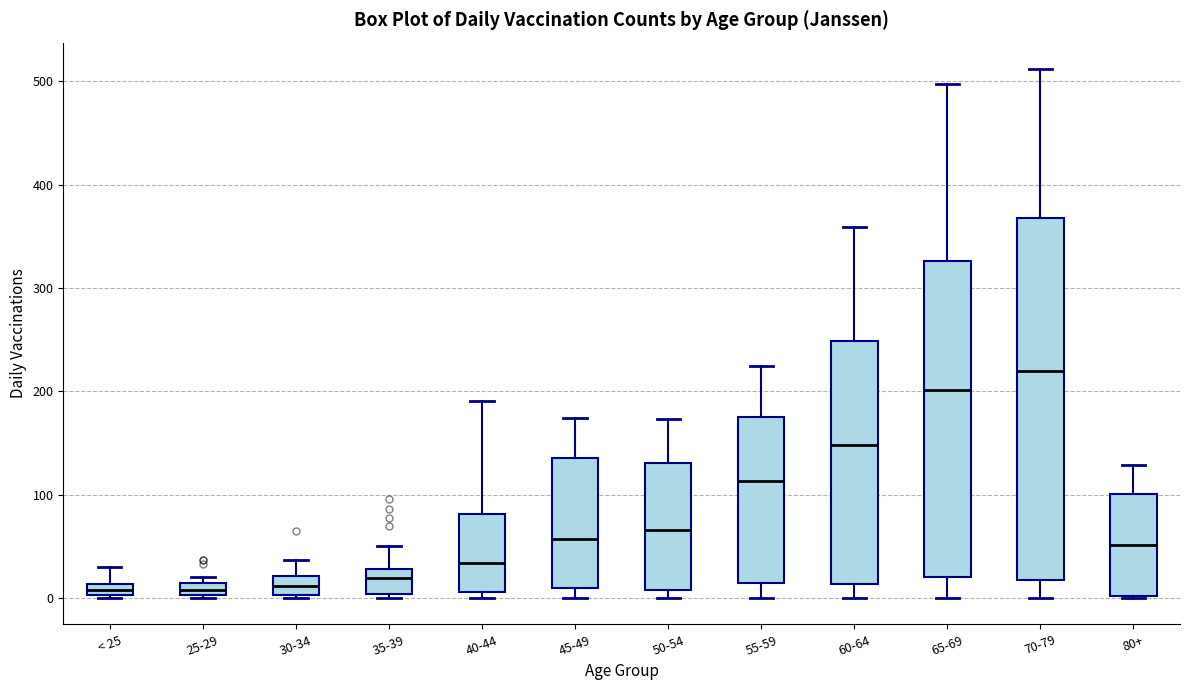

Which box is the tallest, from its lower edge to its upper edge?

70-79